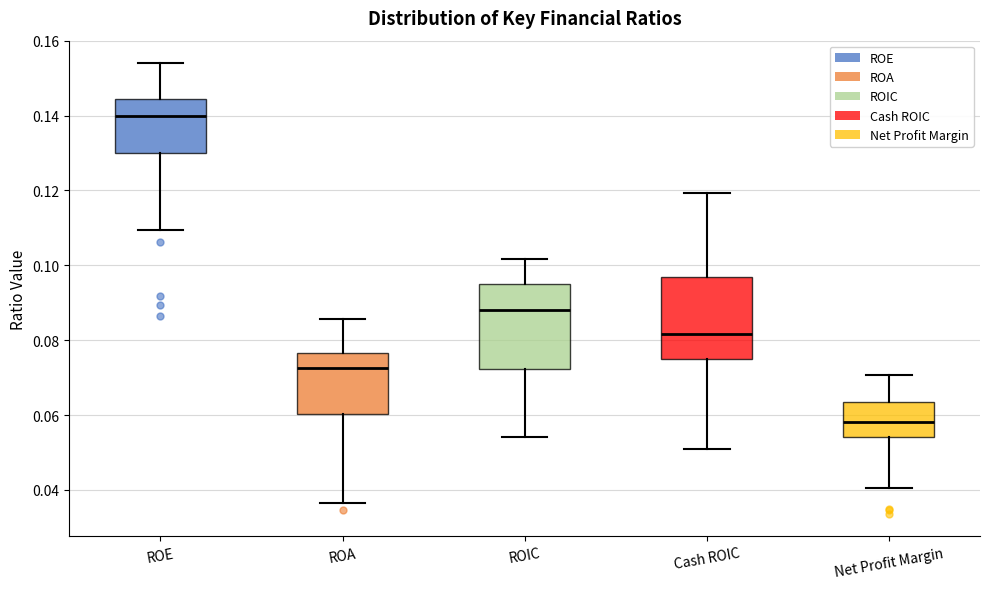

Where is the upper edge of the box for ROIC on the y-axis? The values are not printed on the chart, so give them approximately, as read against the axis.

0.094